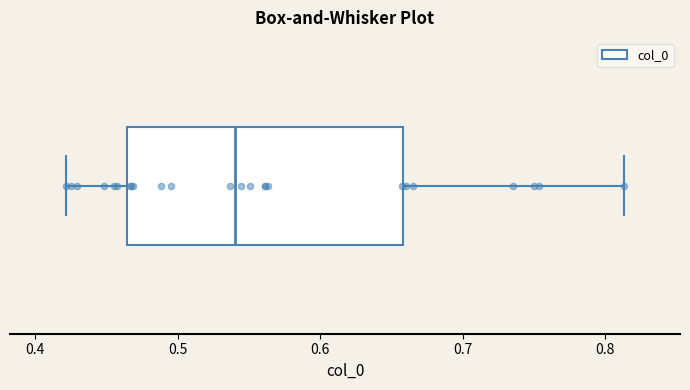

Transcribe this box plot: give where the median line is, the range the box spans, and where the two whiskers end, as read against the x-axis. The values are not printed on the chart, so give them approximately, as read against the axis.

median 0.54, box 0.46 to 0.66, whiskers 0.42 to 0.81